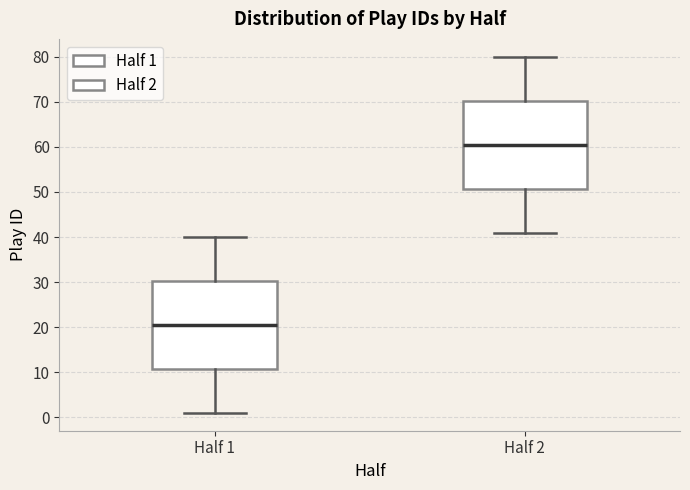

Reading left to right, read every box against the y-axis: the position of its median line, the range the box covers, and the ends of its whiskers. The values are not printed on the chart, so give them approximately, as read against the axis.

Half 1: median 21, box 11 to 30, whiskers 1 to 40
Half 2: median 61, box 51 to 70, whiskers 41 to 80